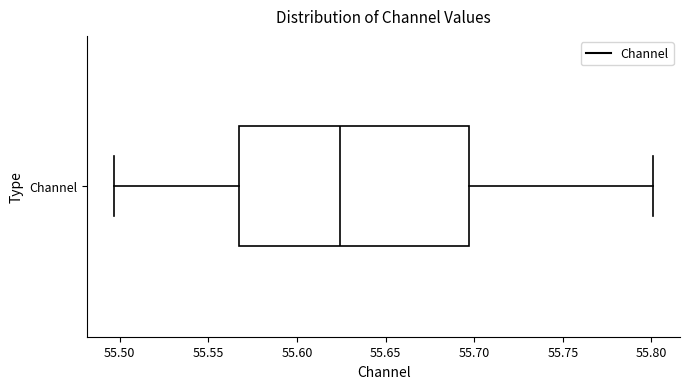

Transcribe this box plot: give where the median line is, the range the box spans, and where the two whiskers end, as read against the x-axis. The values are not printed on the chart, so give them approximately, as read against the axis.

median 55.625, box 55.565 to 55.695, whiskers 55.495 to 55.800